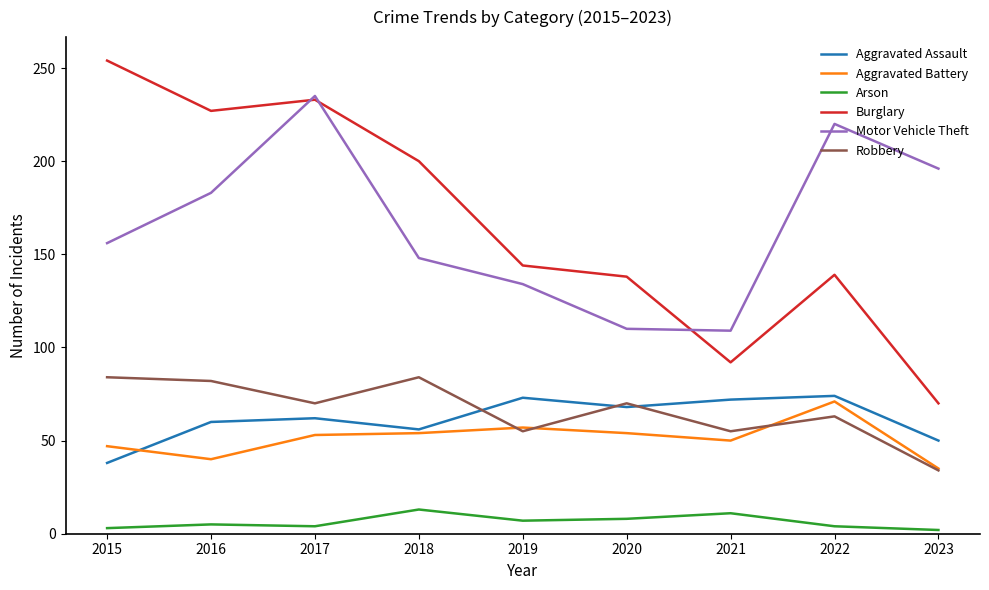

Does the chart have visible grid lines?

No